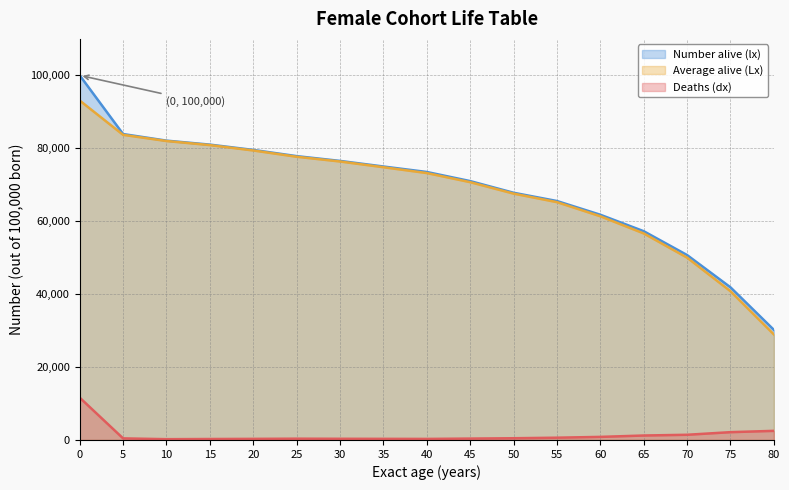

What is the approximate value of Deaths (dx) at 40?

290